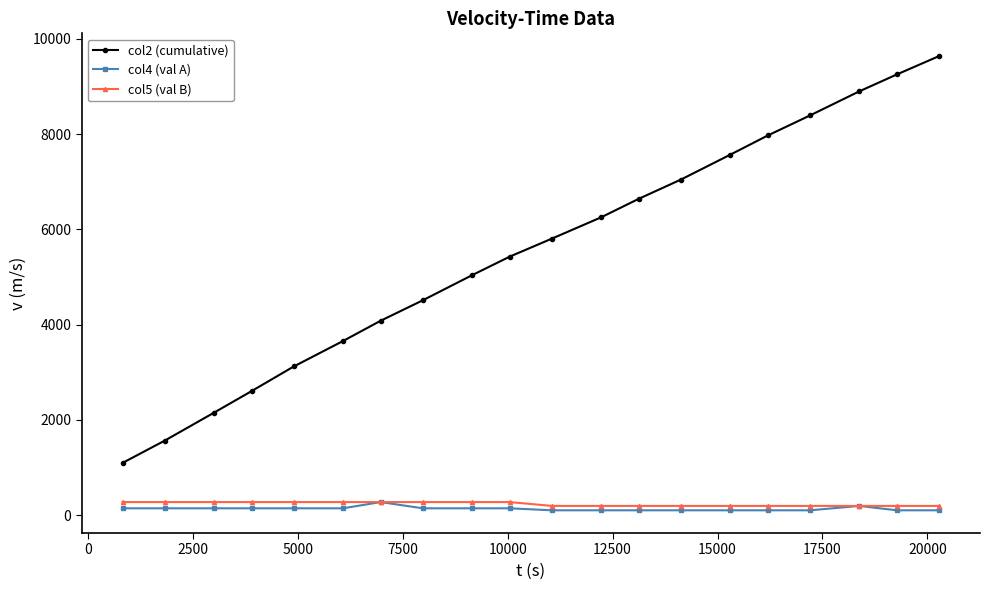

What is the value of the col2 (cumulative) point at the 12th from the left?

6251.0